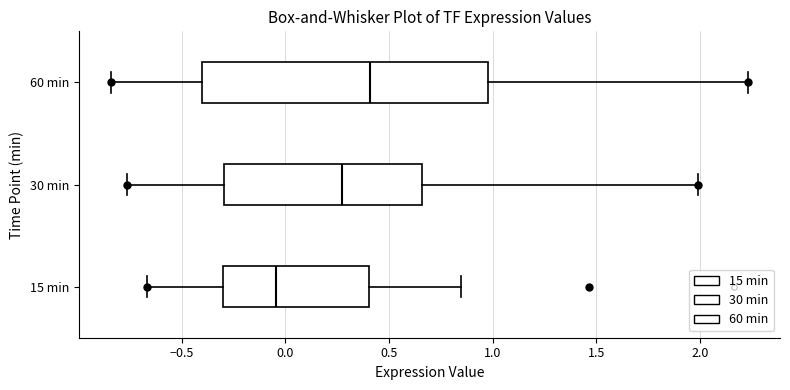

Which box has the furthest to the right median line?

60 min